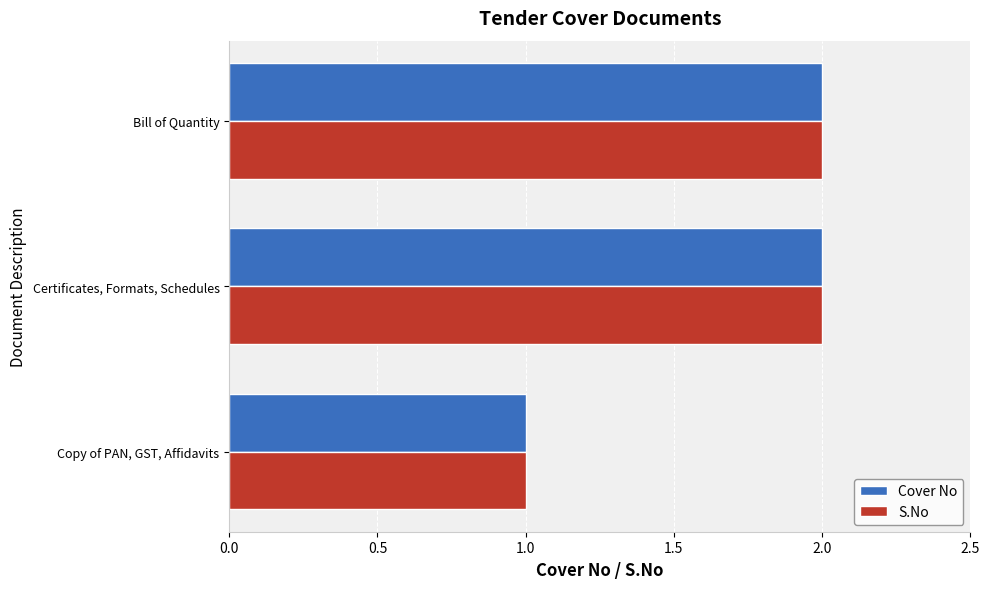

What is the sum of the S.No values at Bill of Quantity and Certificates, Formats, Schedules?

4